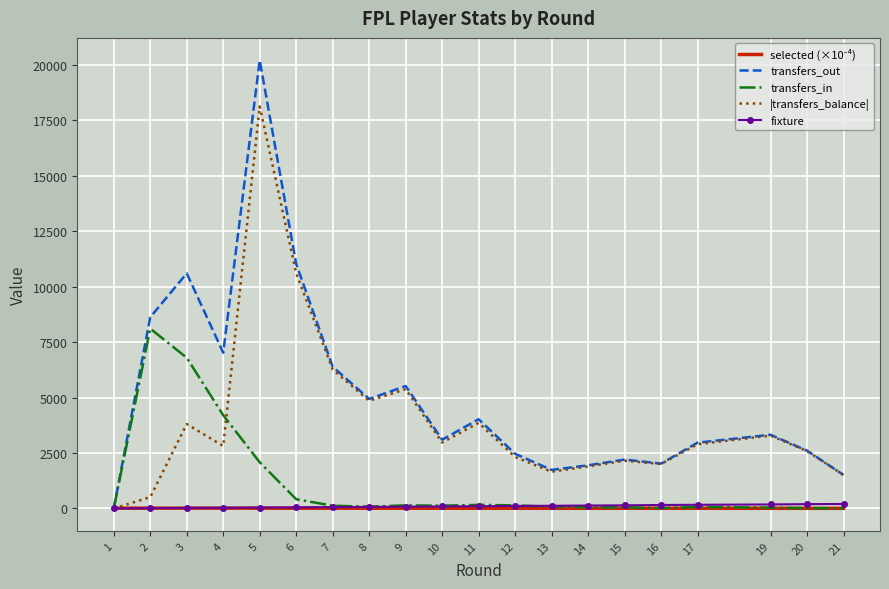

What is the greatest value displayed?

20207.0